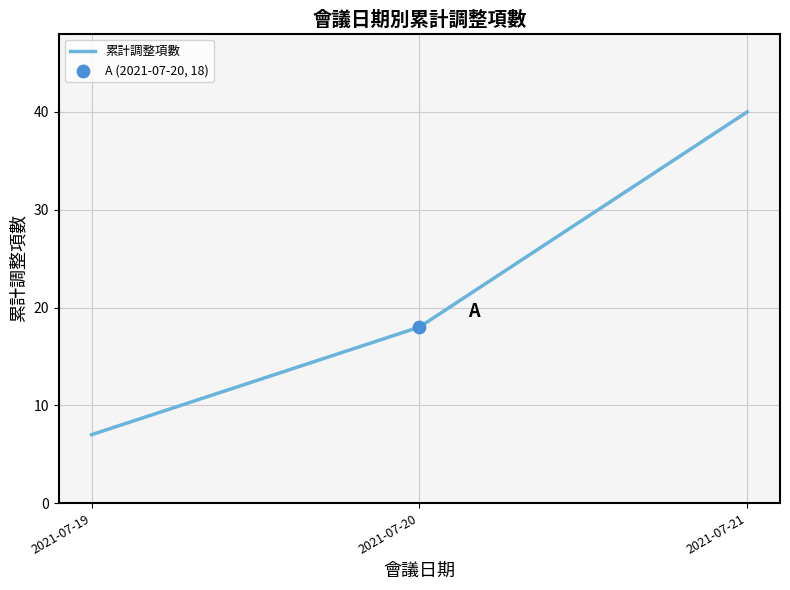

Between 2021-07-20 and 2021-07-19, which is larger?

2021-07-20